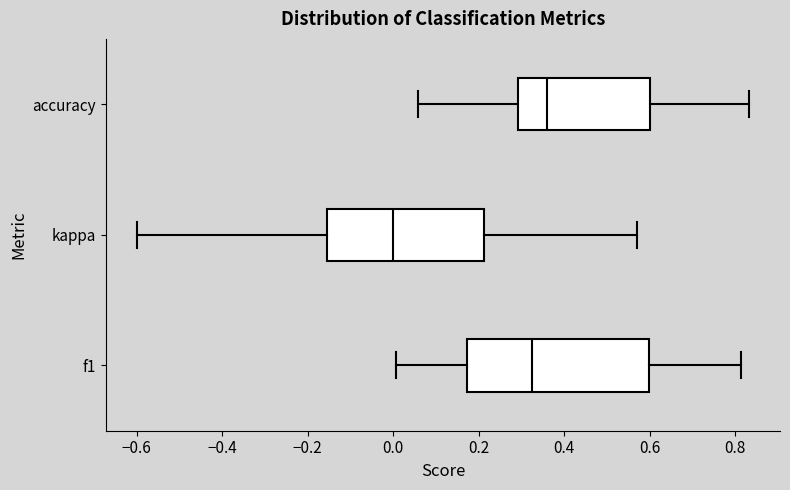

Where does the median line of the box for accuracy sit on the x-axis? The values are not printed on the chart, so give them approximately, as read against the axis.

0.36